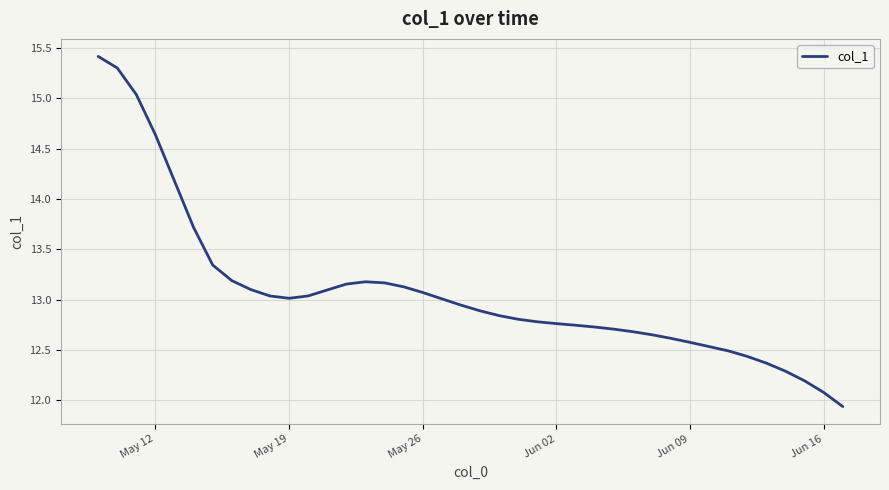

How many distinct data groups are displayed?

1